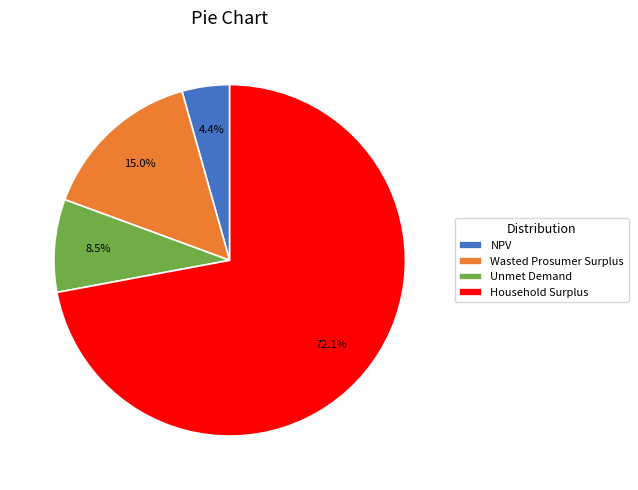

To the nearest percent, what is the difference between the Household Surplus and Unmet Demand slice percentages?

64%